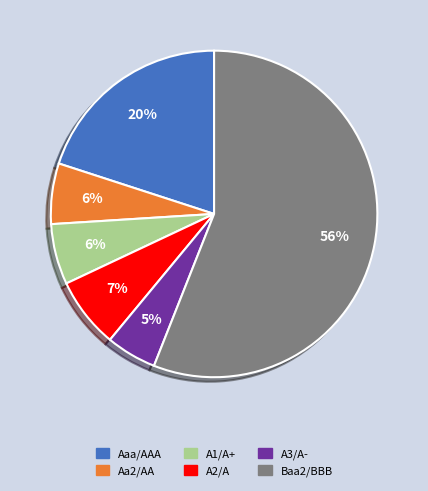

Is there any slice that represents more than half of the pie?

Yes